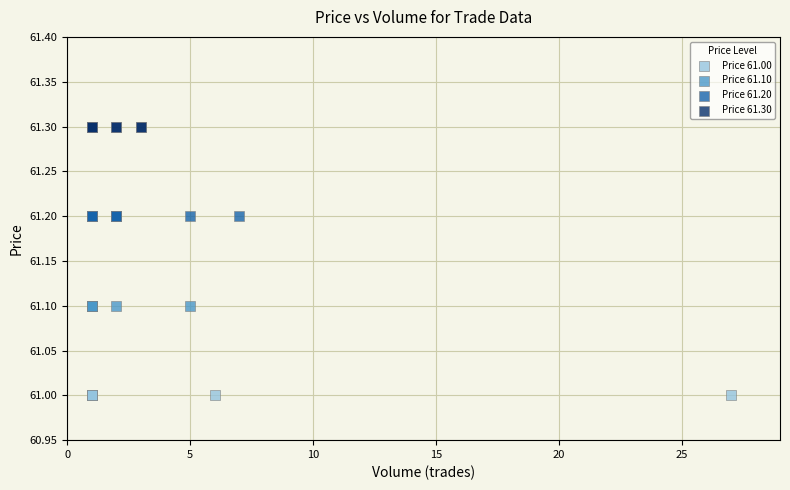

Which series reaches the maximum Y coordinate?

Price 61.30